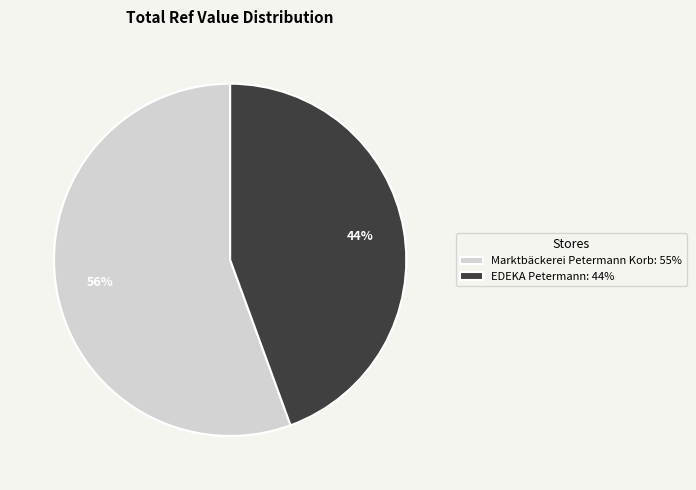

To the nearest percent, what percentage of the pie is EDEKA Petermann?

44%